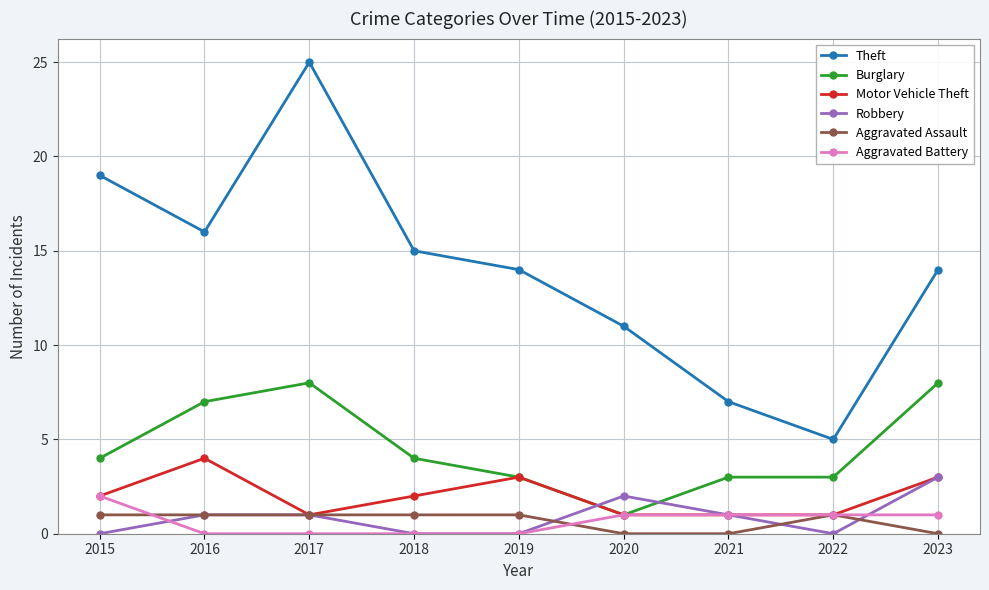

True or false: Theft and Robbery cross at least once.

False